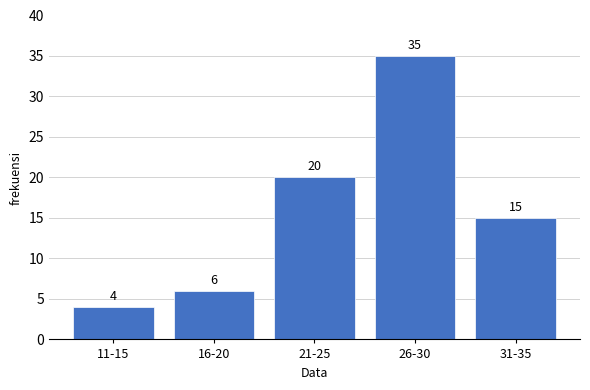

Reading right to left, transcribe all the data shown in this chart.

15	35	20	6	4